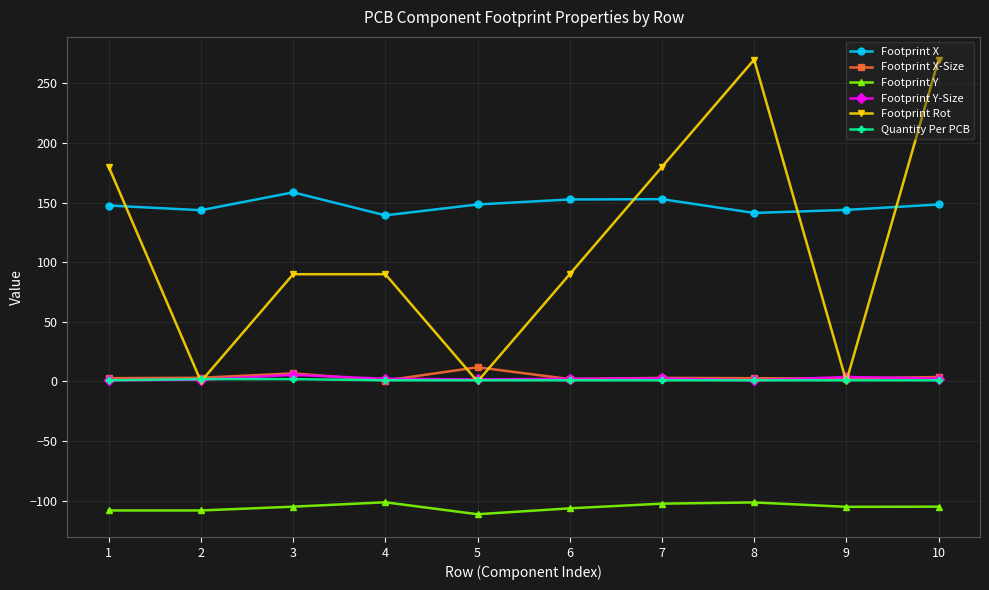

How many values in the Footprint Rot series are below 90?

3